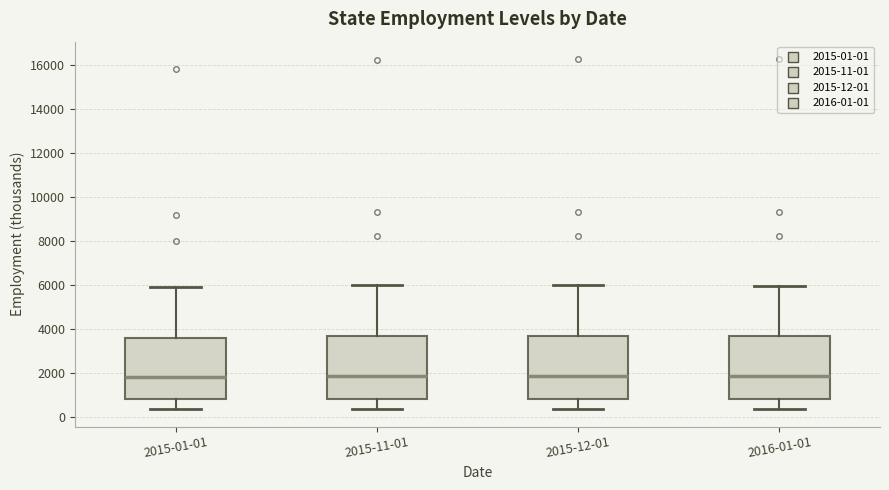

Where does the upper whisker of the box for 2015-11-01 end on the y-axis? The values are not printed on the chart, so give them approximately, as read against the axis.

6000